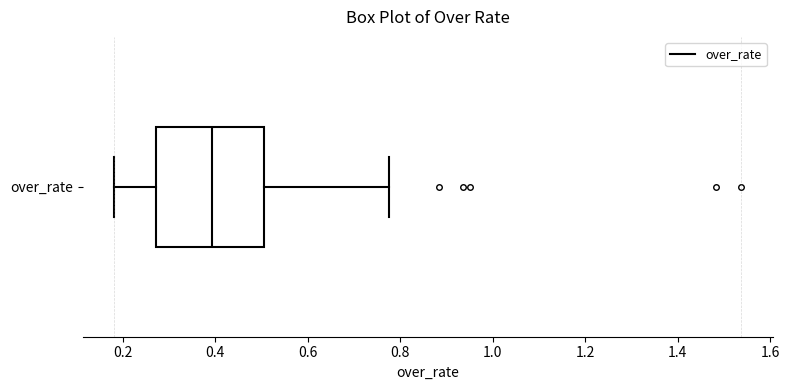

Where does the median line of the box for over_rate sit on the x-axis? The values are not printed on the chart, so give them approximately, as read against the axis.

0.40